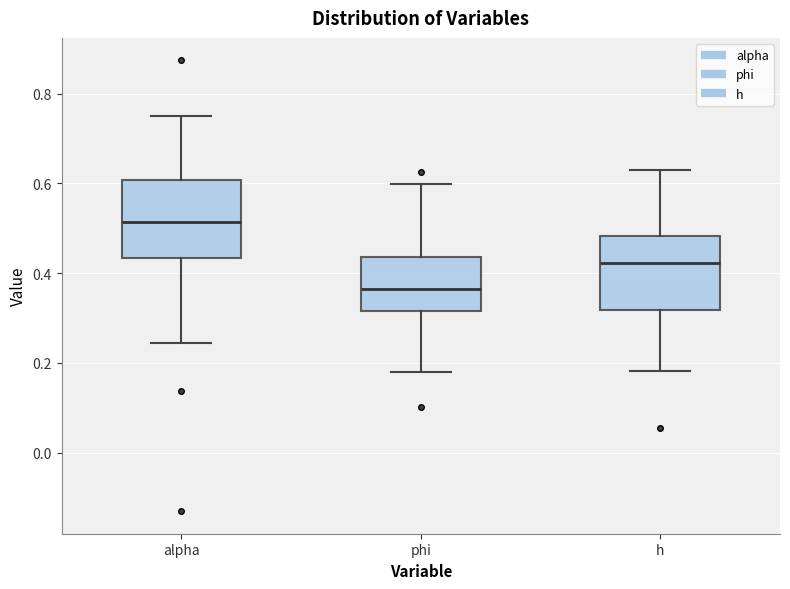

Which box's median line is the highest?

alpha